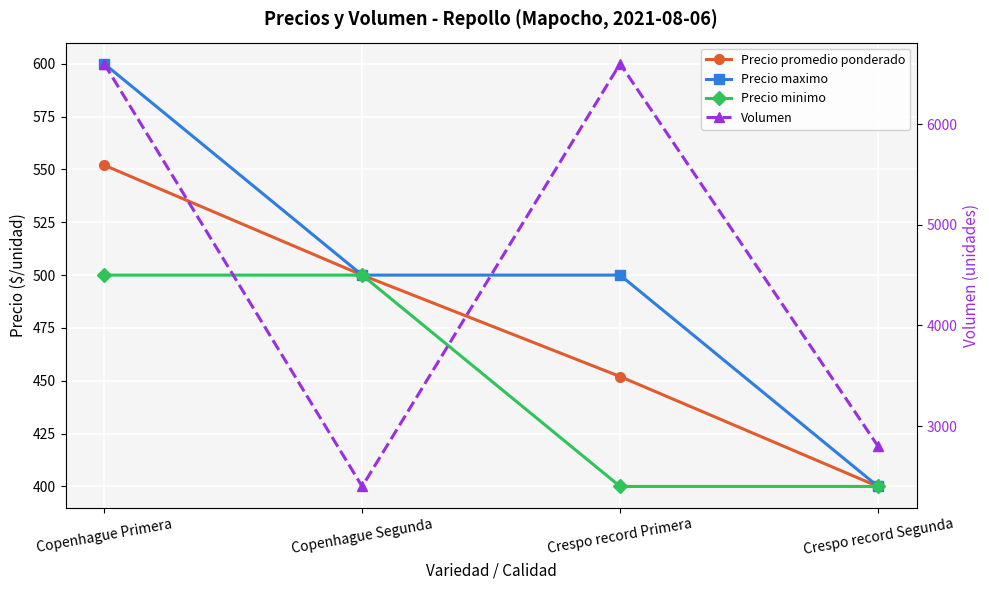

How many values in the Precio maximo series exceed 500?

1